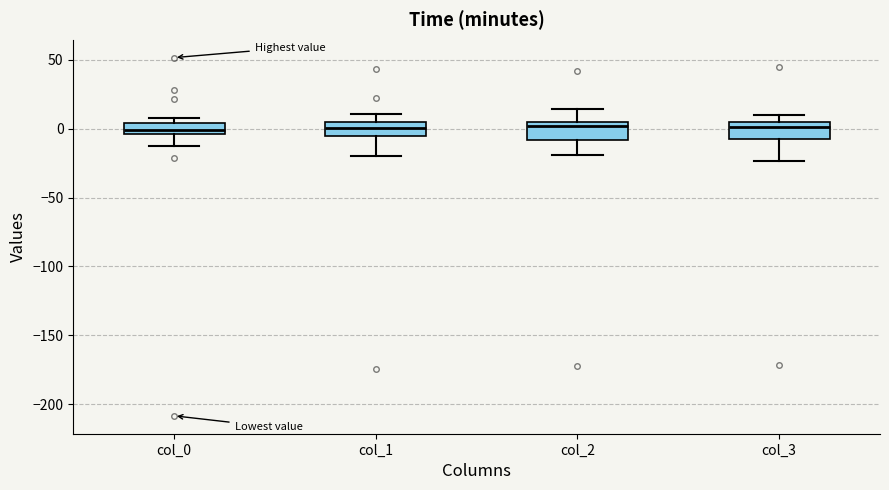

Where is the lower edge of the box for col_1 on the y-axis? The values are not printed on the chart, so give them approximately, as read against the axis.

-5